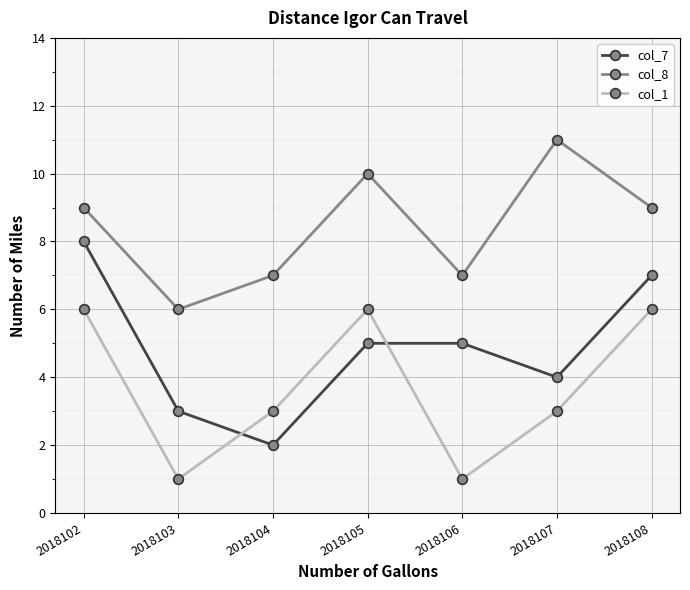

What are all the series names shown in the legend?

col_7, col_8, col_1